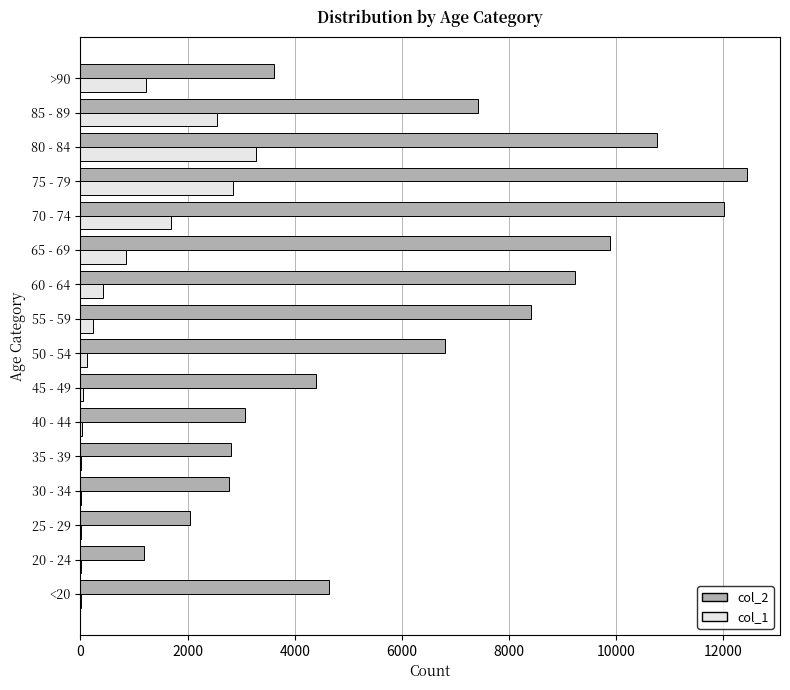

At which label does col_2 reach its peak?

75 - 79